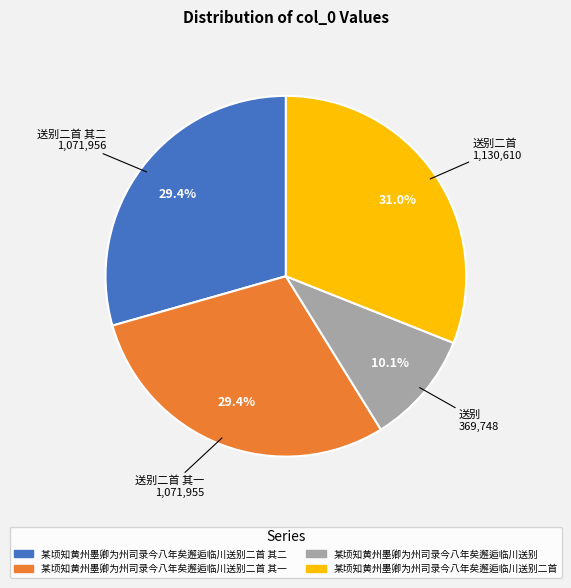

Count the number of slices in the pie.

4